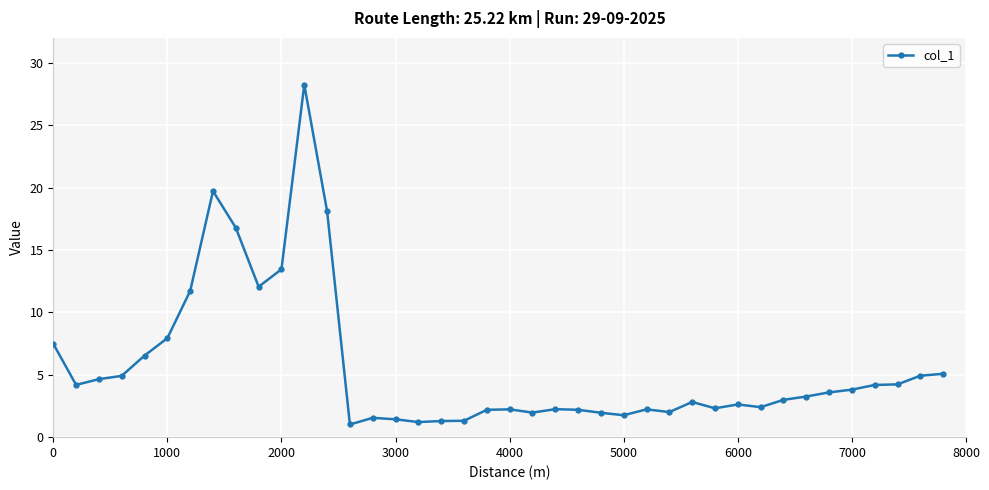

True or false: the data has more than 0 interior local peaks.

True